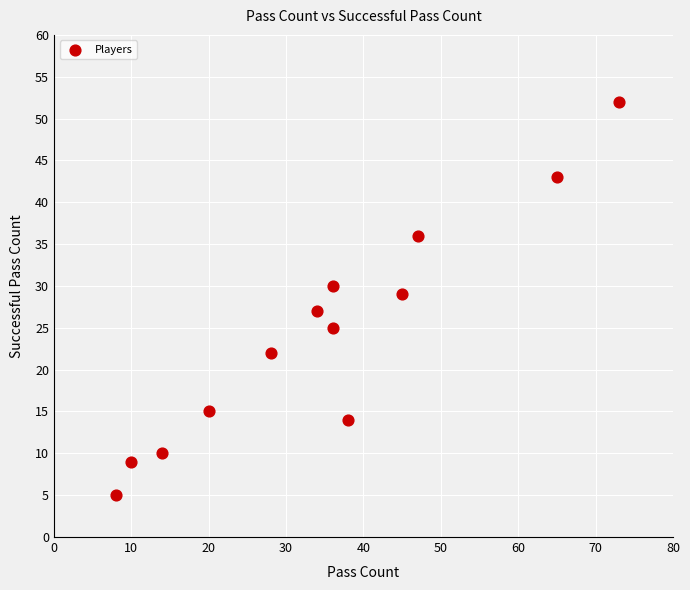

What is the range of Y values (max minus min)?

47